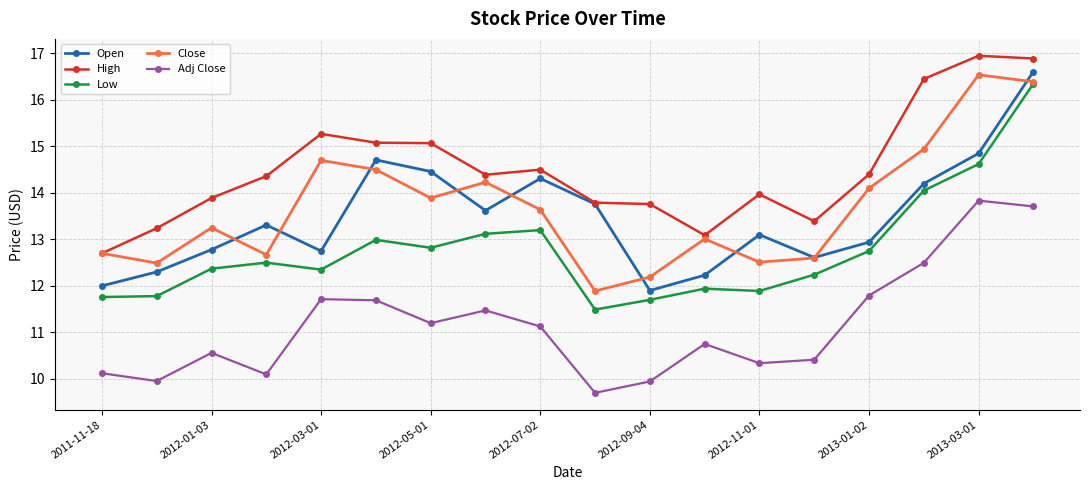

What is the value of the Close point at the 18th from the left?

16.4